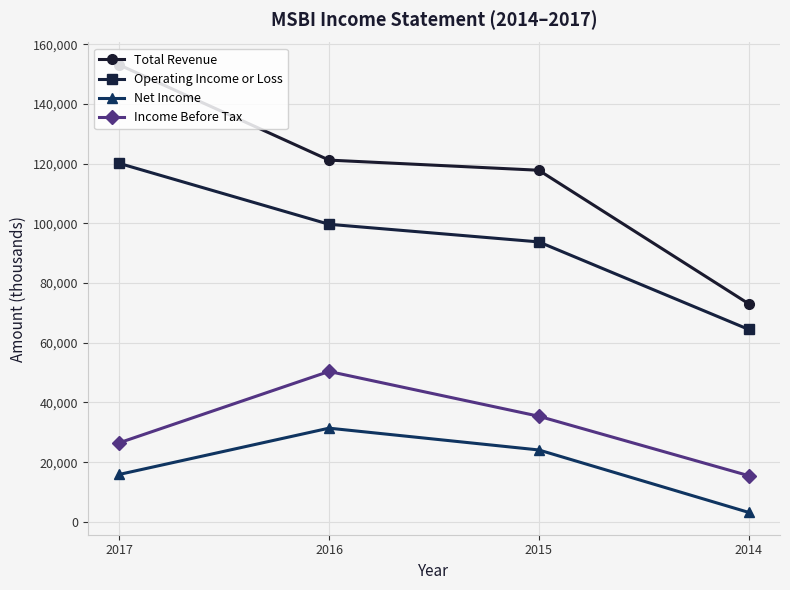

Is this an area chart (filled region under the line)?

No